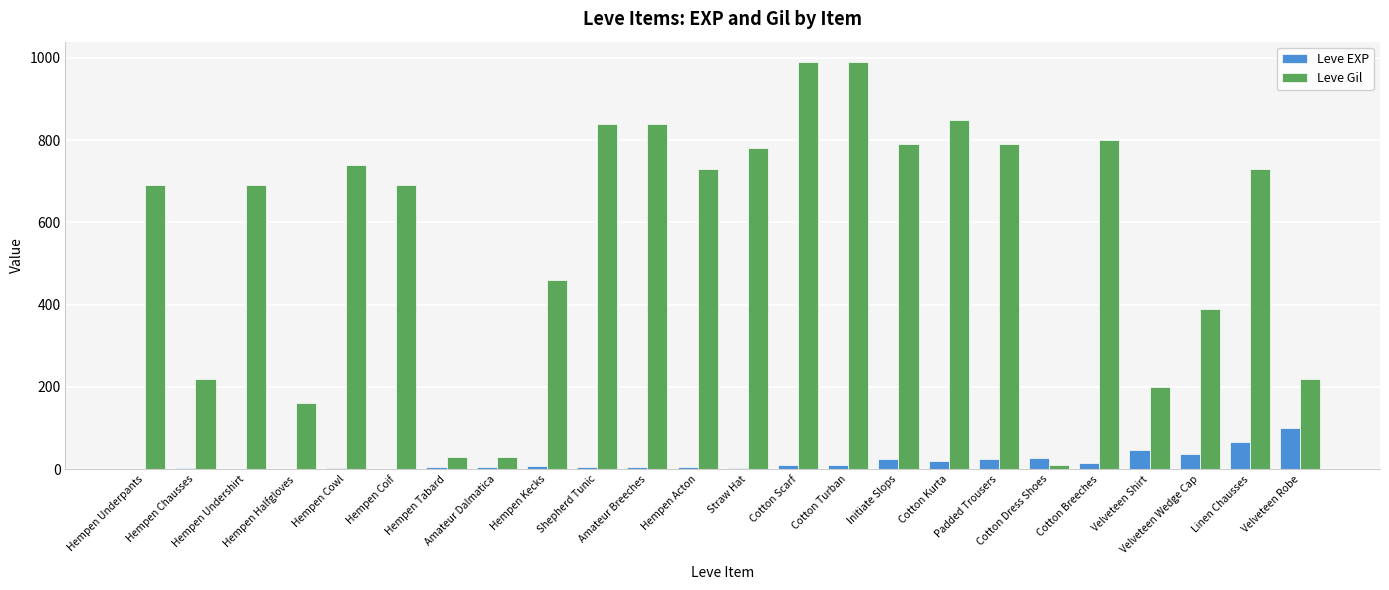

What is the difference between the Leve EXP values at Amateur Dalmatica and Initiate Slops?

18